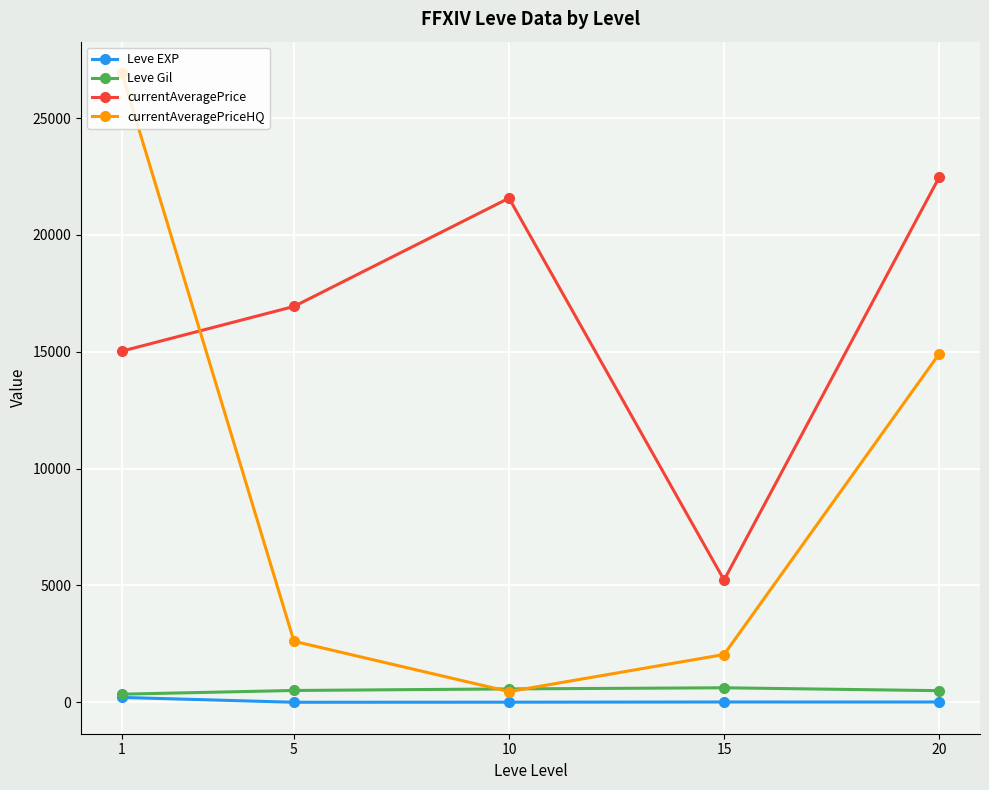

What is the value of the currentAveragePriceHQ point at the 1st from the left?

26921.0